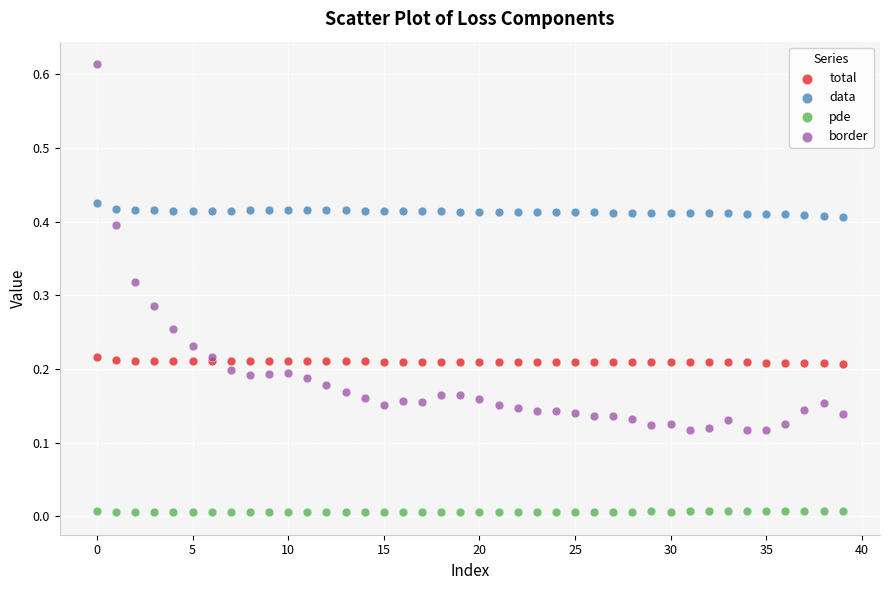

Which series has the widest spread of Y values?

border